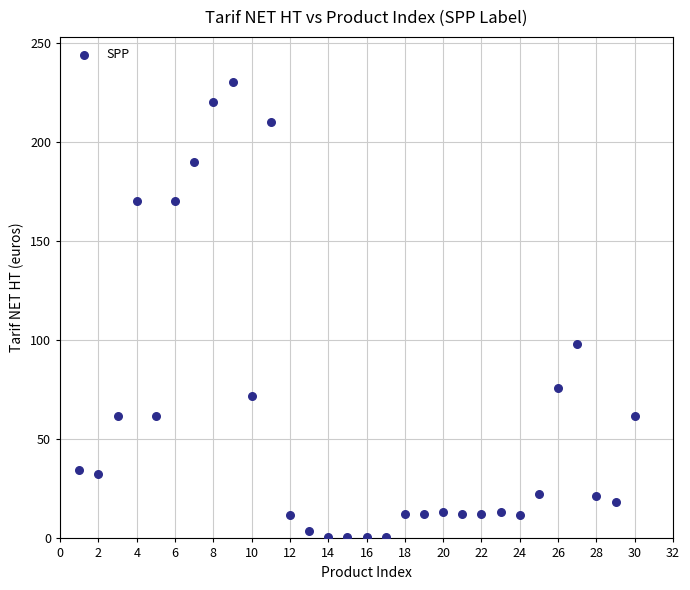

What is the range of X values (max minus min)?

29.0